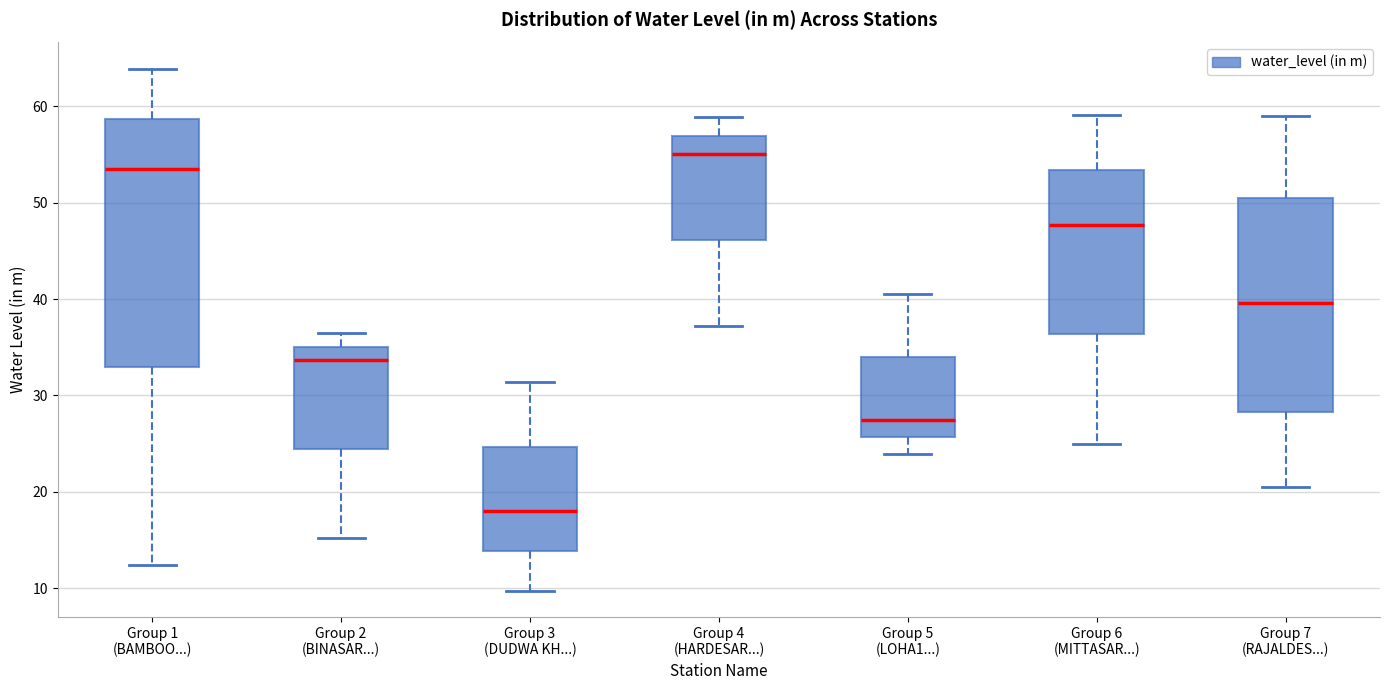

Where does the median line of the box for Group 5 (LOHA1...) sit on the y-axis? The values are not printed on the chart, so give them approximately, as read against the axis.

27